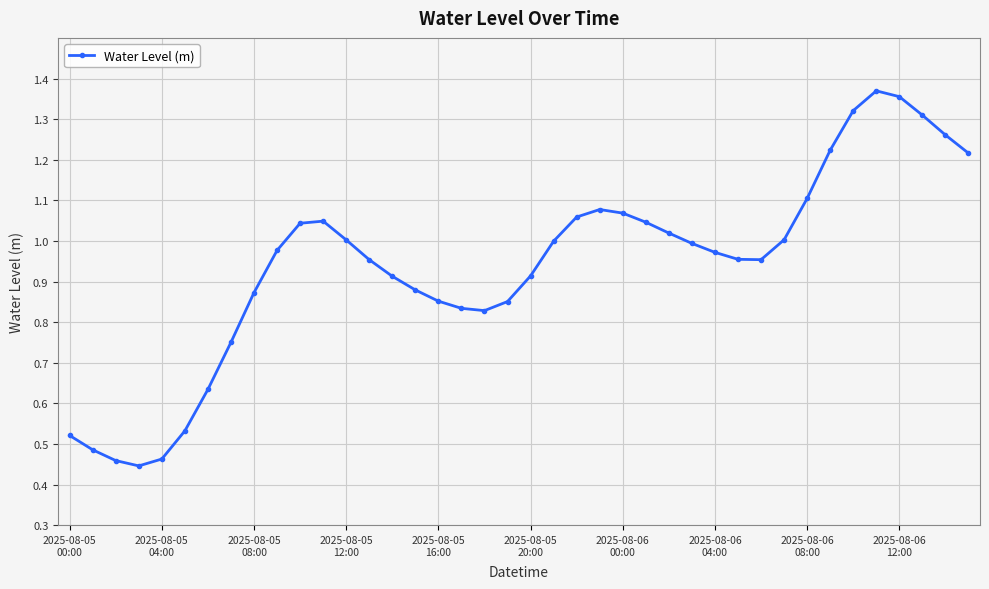

What is the sum of all values?

37.6